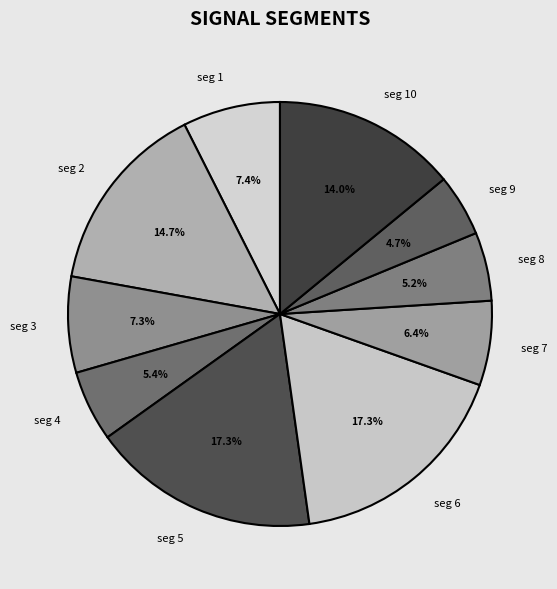

What portion of the pie excludes seg 2?

85.3%